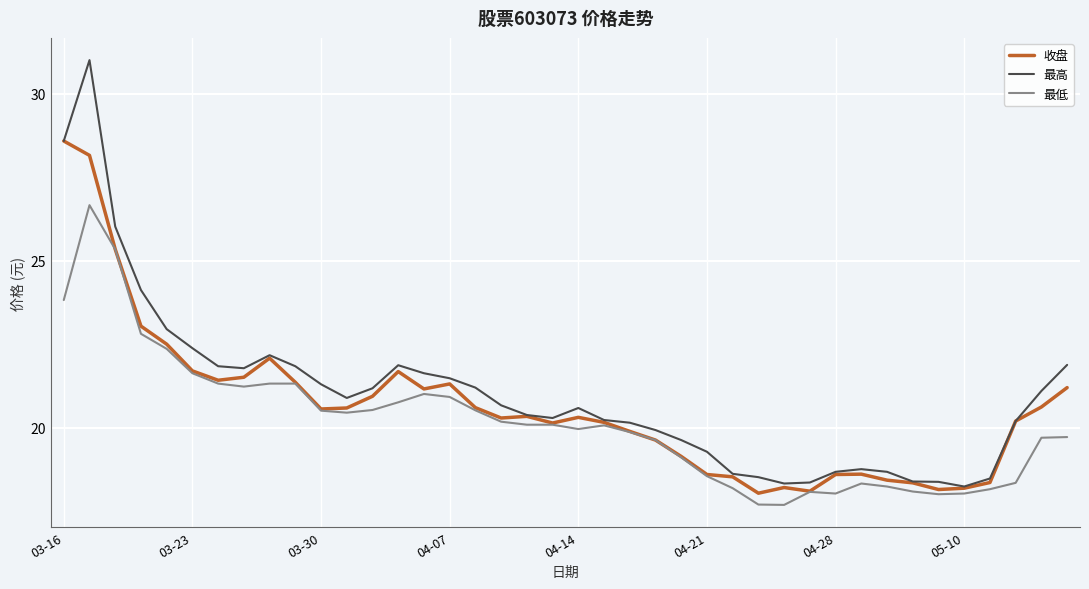

Which series has the widest spread of values?

最高